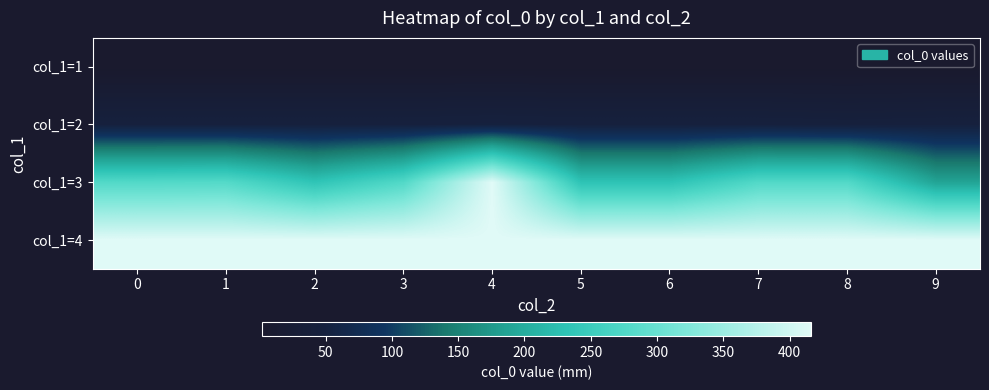

At which category is the sum across all series the highest?

4